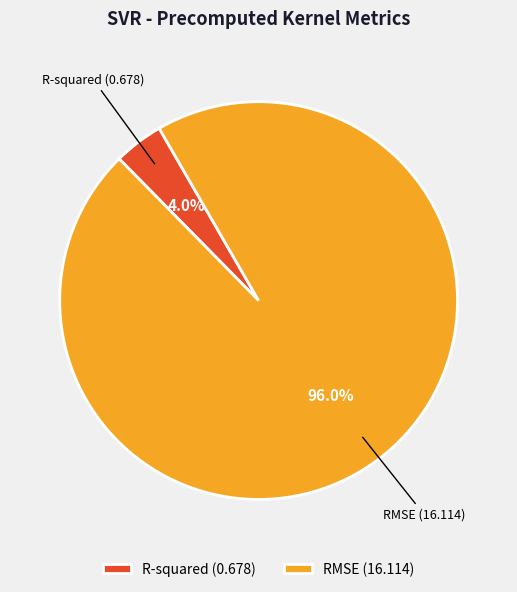

What is the largest slice in the pie chart?

RMSE